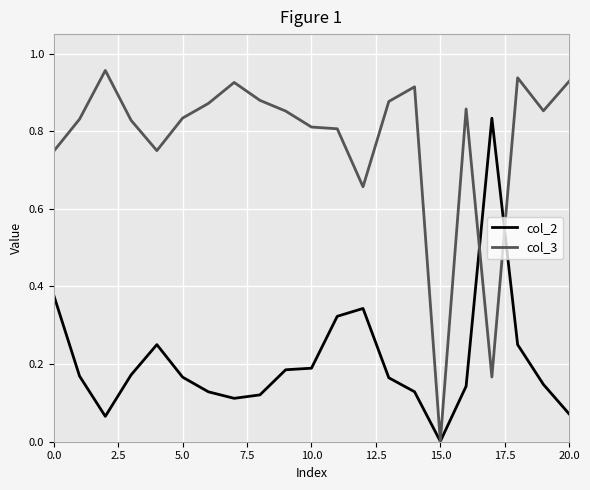

Which series has the largest total across all categories?

col_3